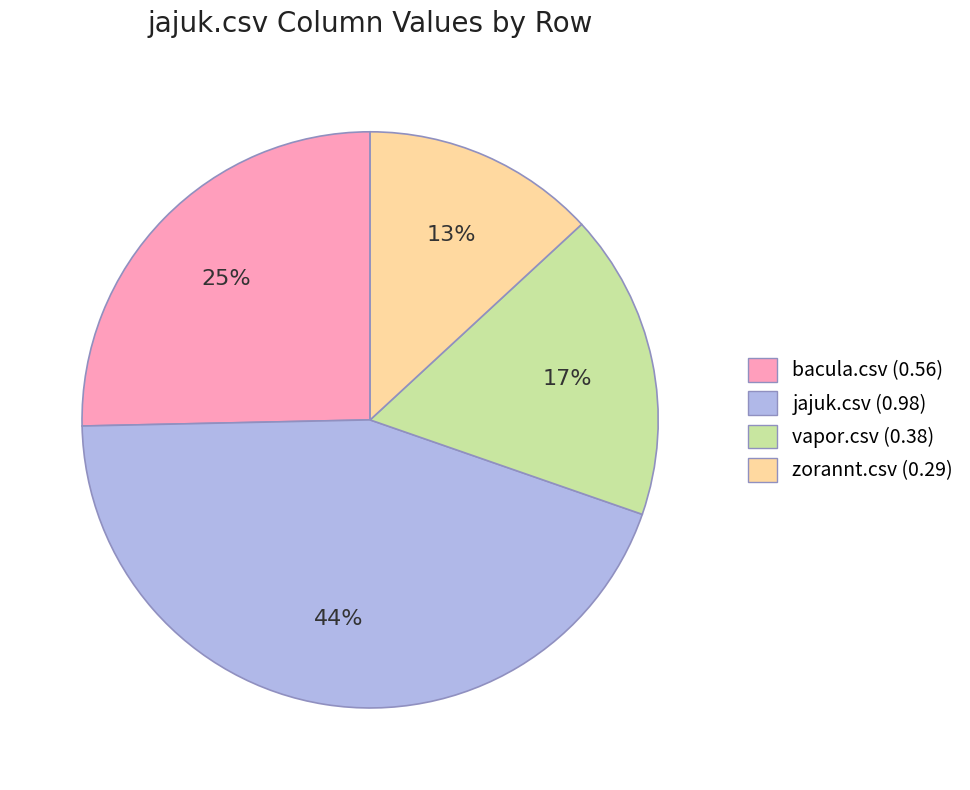

Which slice is the smallest?

zorannt.csv